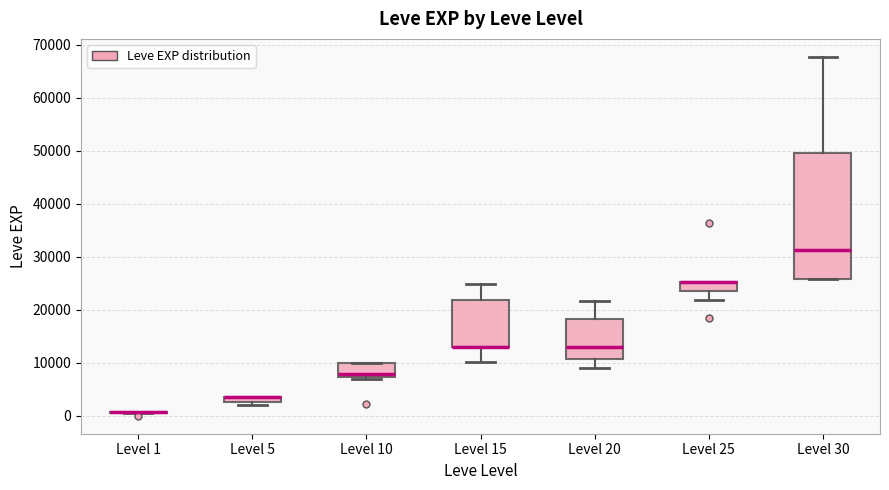

Where is the upper edge of the box for Level 10 on the y-axis? The values are not printed on the chart, so give them approximately, as read against the axis.

10000